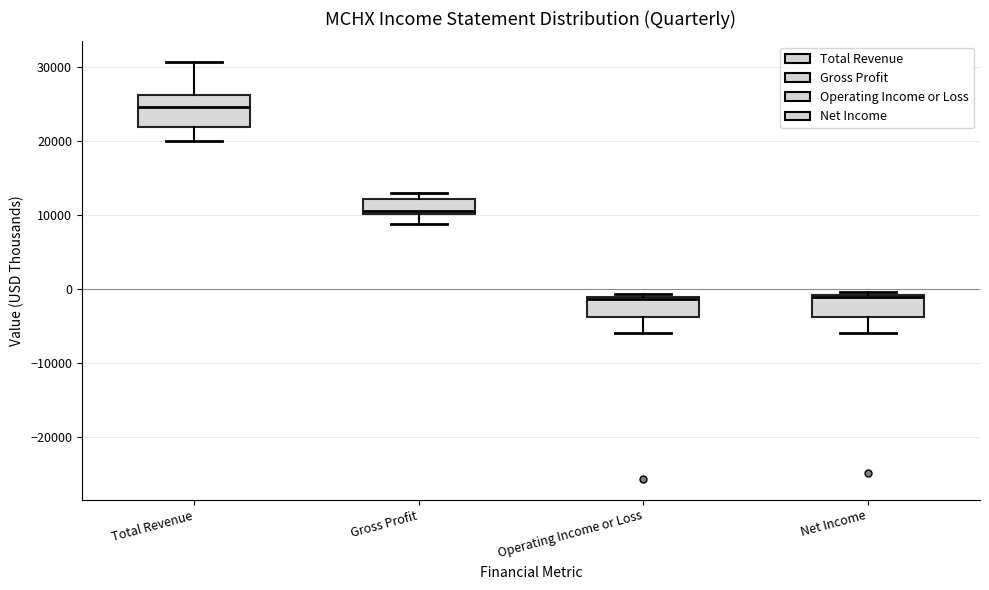

Reading left to right, read every box against the y-axis: the position of its median line, the range the box covers, and the ends of its whiskers. The values are not printed on the chart, so give them approximately, as read against the axis.

Total Revenue: median 25000, box 22000 to 26000, whiskers 20000 to 31000
Gross Profit: median 11000, box 10000 to 12000, whiskers 9000 to 13000
Operating Income or Loss: median -1000, box -4000 to -1000, whiskers -6000 to -1000 (just above the box's upper edge)
Net Income: median -1000 (just below the box's upper edge), box -4000 to -1000, whiskers -6000 to 0